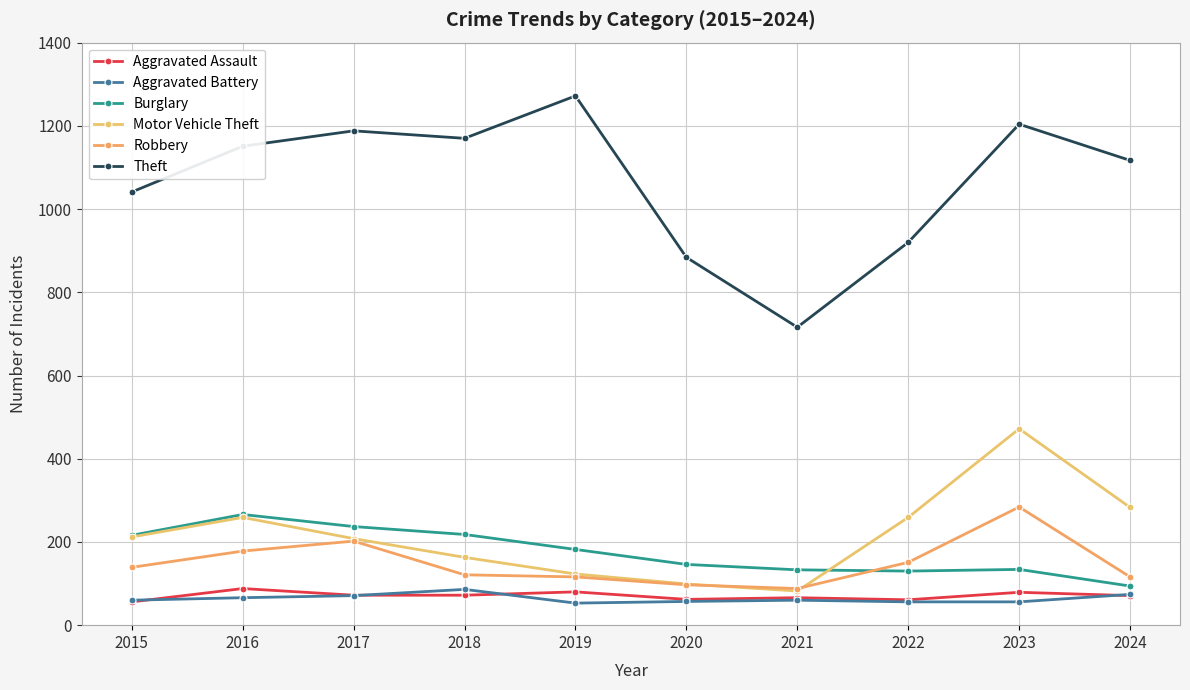

At which label does Robbery reach its minimum?

2021